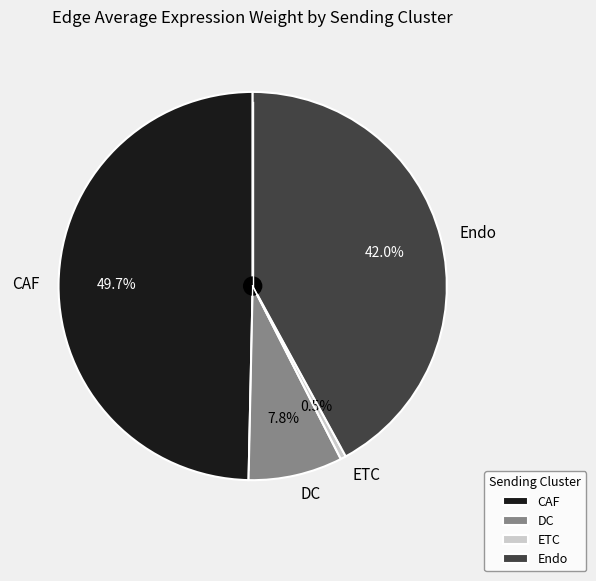

Is the sum of ETC and DC greater than half?

No